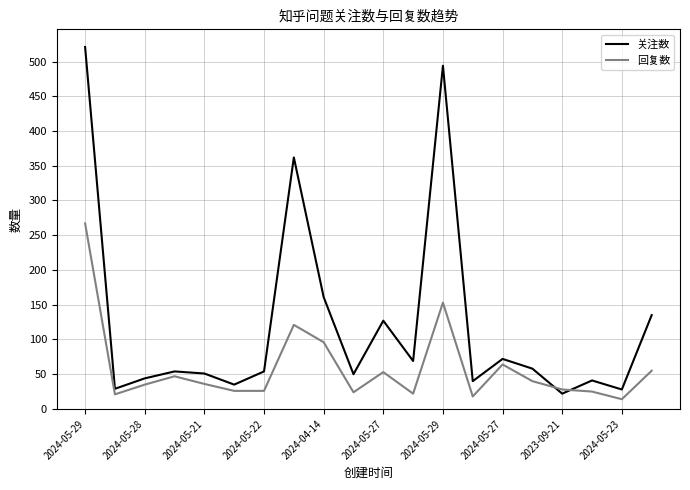

What are all the series names shown in the legend?

关注数, 回复数